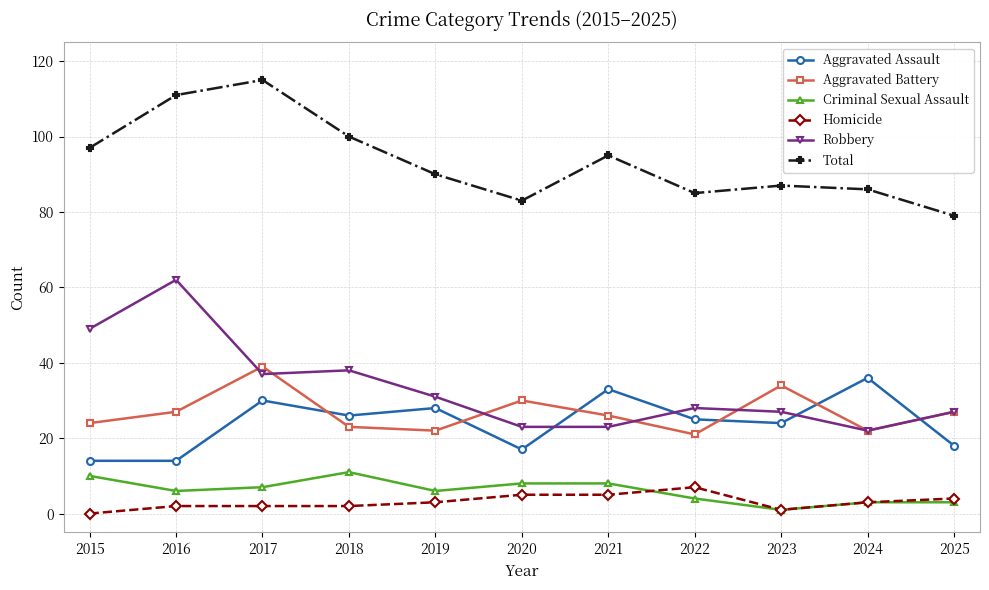

How many values in the Aggravated Assault series are below 25?

5